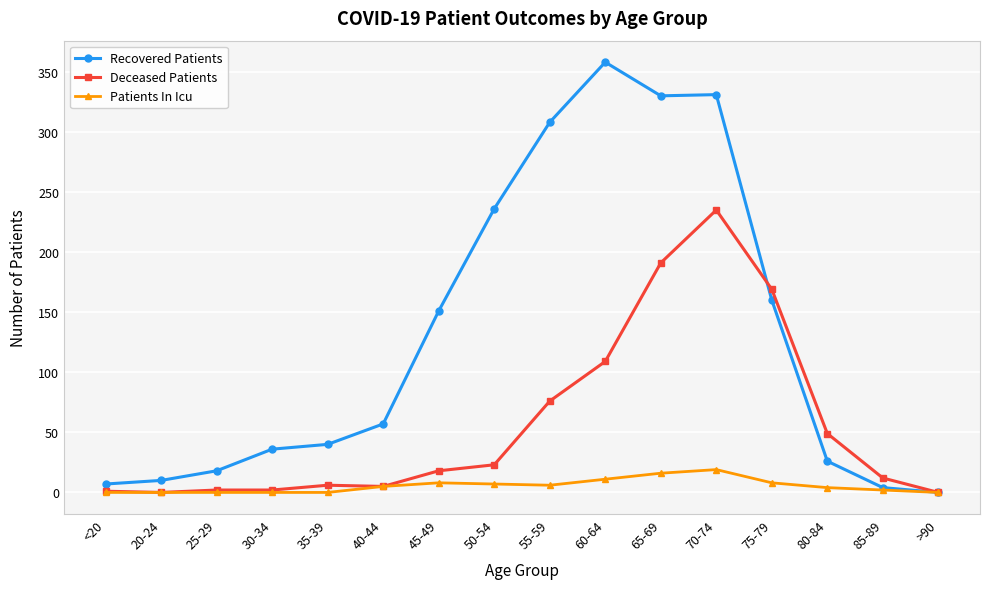

At which category does Recovered Patients reach its first local peak?

60-64